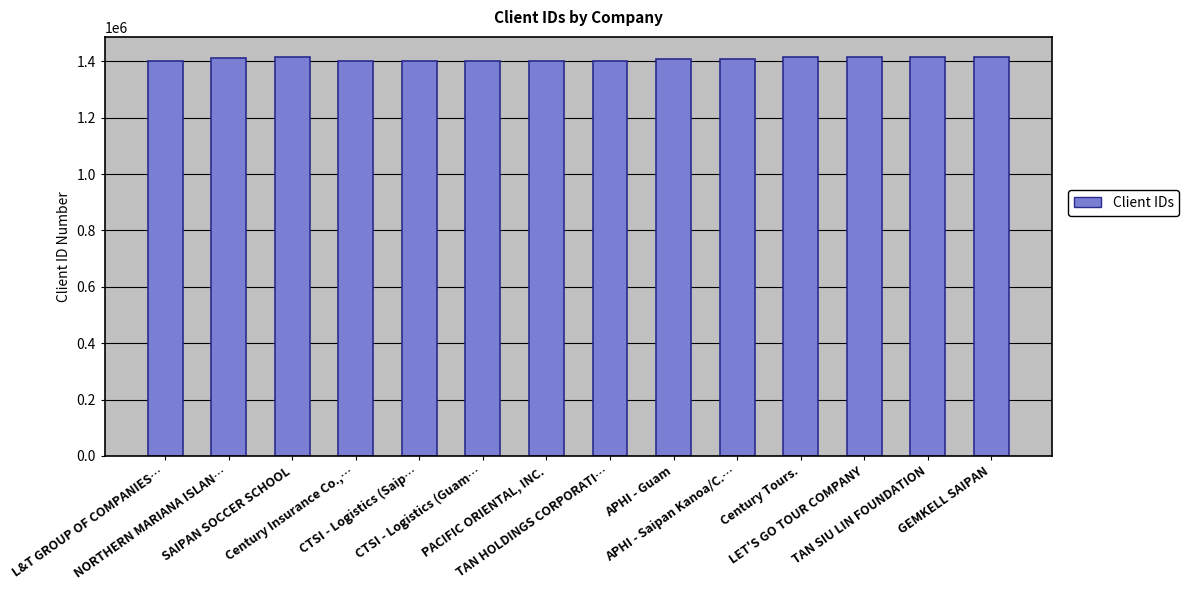

What is the value of the 9th bar from the left?

1409390